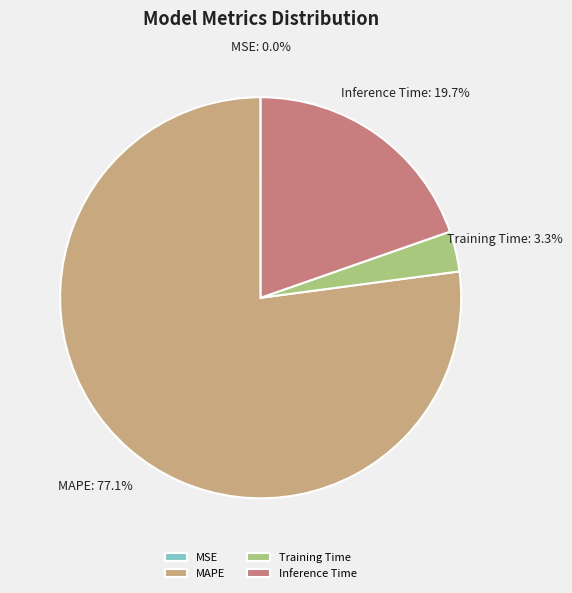

To the nearest percent, what is the difference between the Training Time and Inference Time slice percentages?

16%